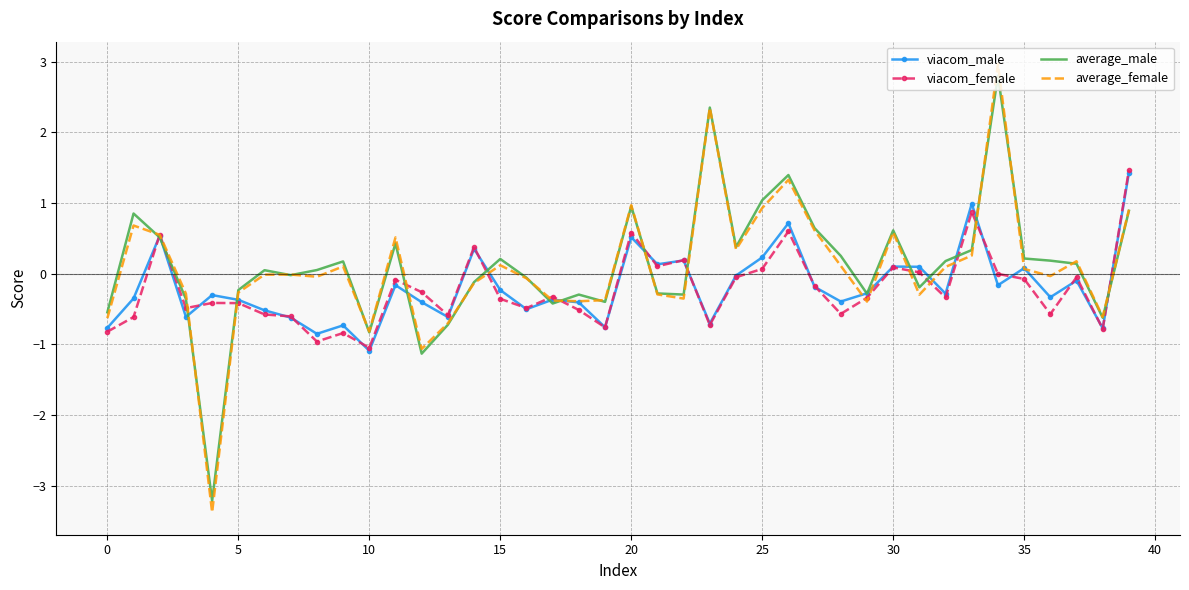

Which series has the largest range (max minus min)?

average_female